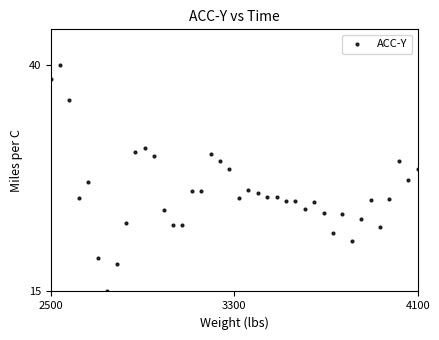

What is the range of X values (max minus min)?

1600.0